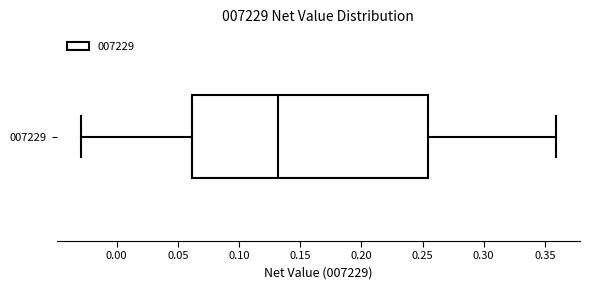

Read this box plot against the x-axis: the position of the median line, the range covered by the box, and the ends of both whiskers. The values are not printed on the chart, so give them approximately, as read against the axis.

median 0.130, box 0.060 to 0.255, whiskers -0.030 to 0.360